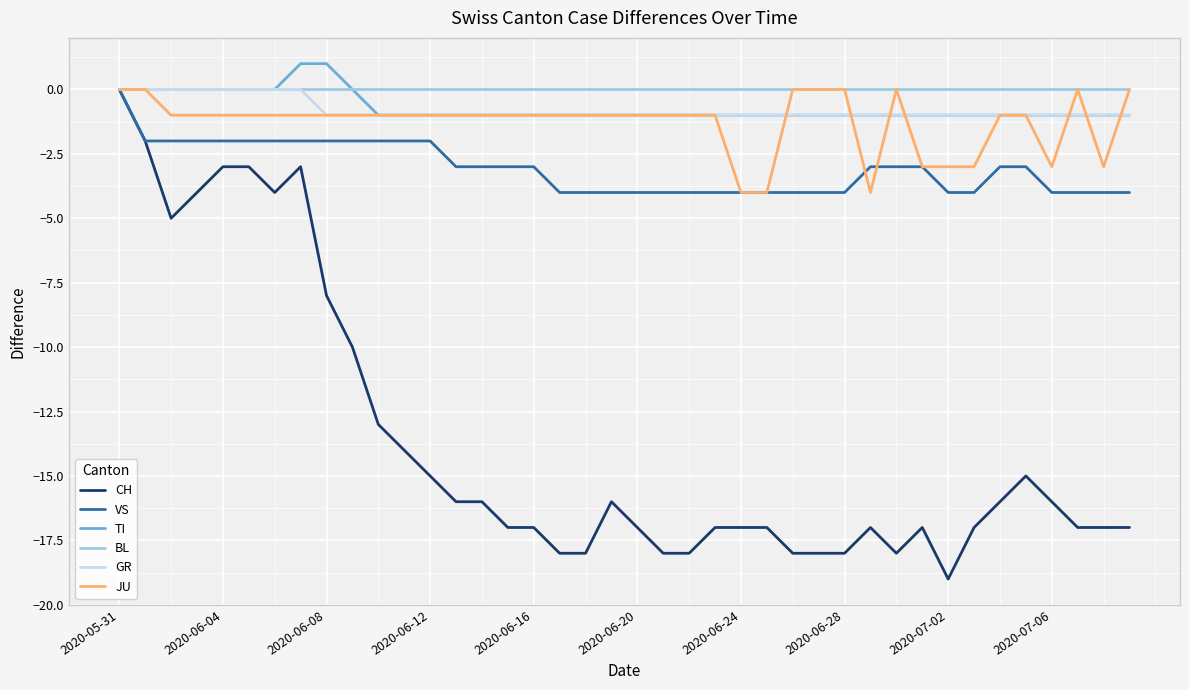

What is the minimum value shown in the chart?

-19